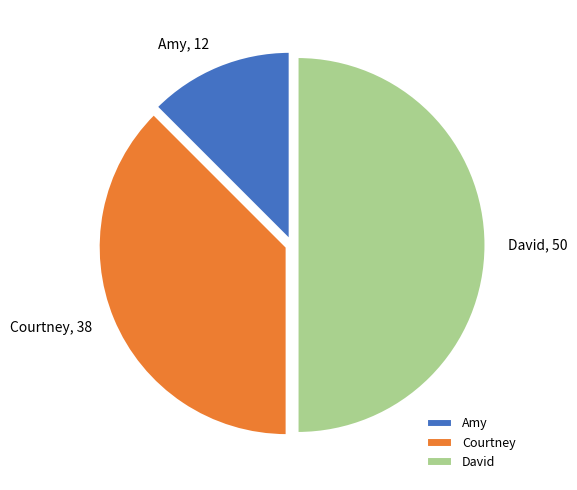

Combined, do Amy and David account for over 50%?

Yes